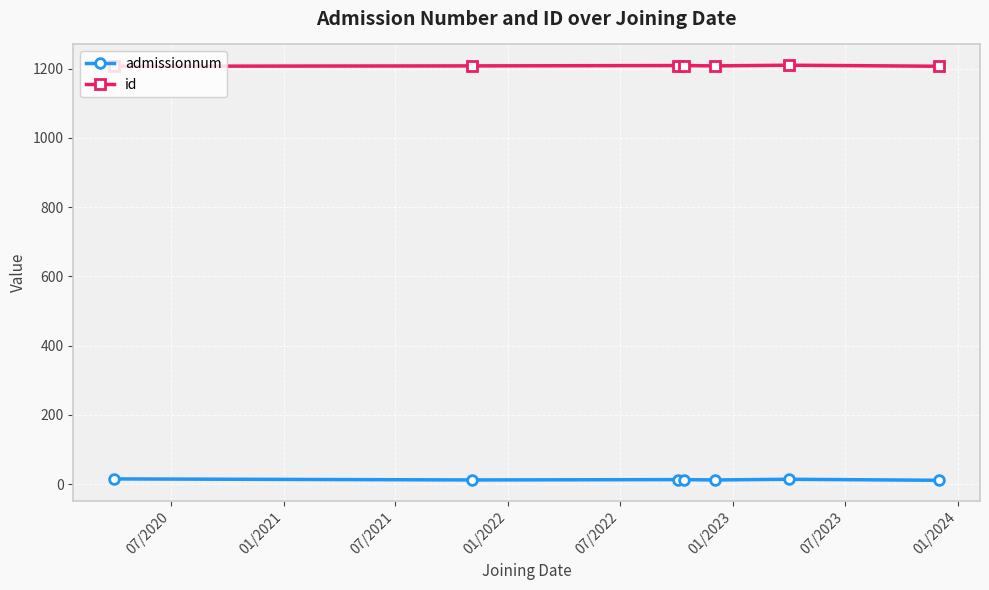

What is the average value of the admissionnum series?

13